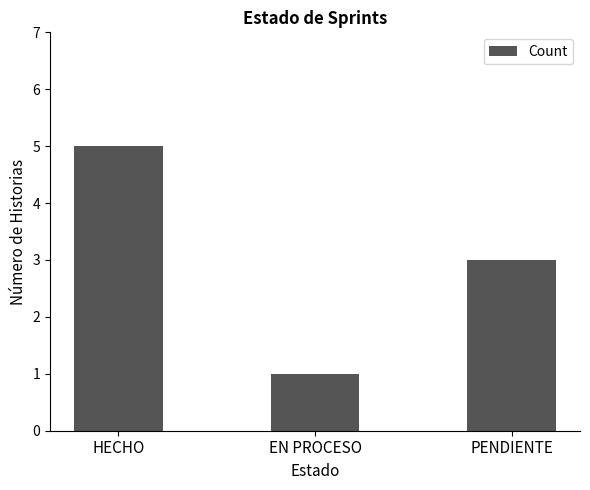

What is the label of the 3rd bar from the left?

PENDIENTE